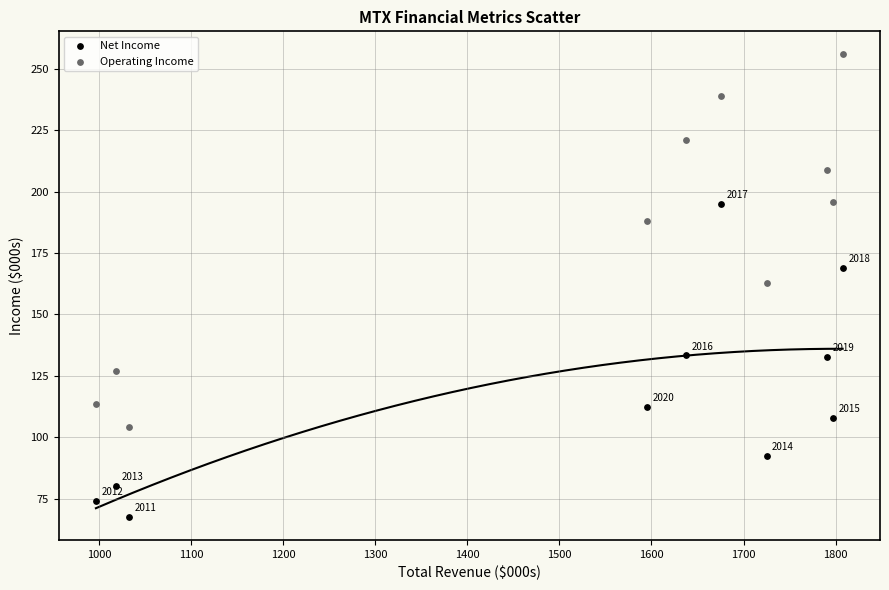

Across all data points, what is the range of X values (max minus min)?

810.8